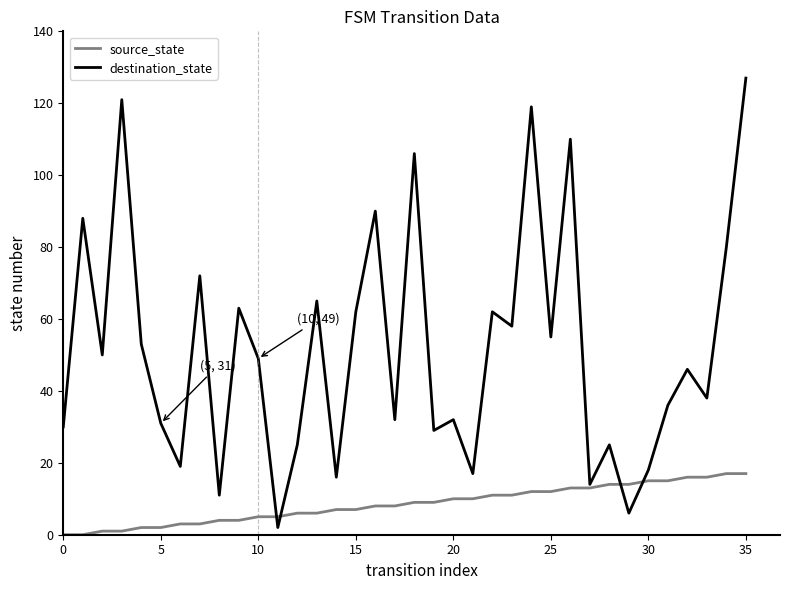

What is the greatest value displayed?

127